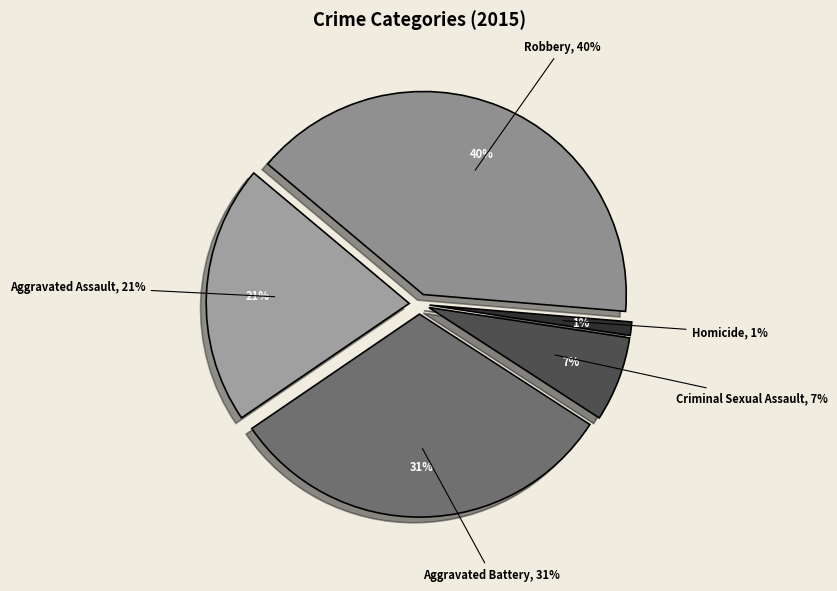

Count the number of slices in the pie.

5